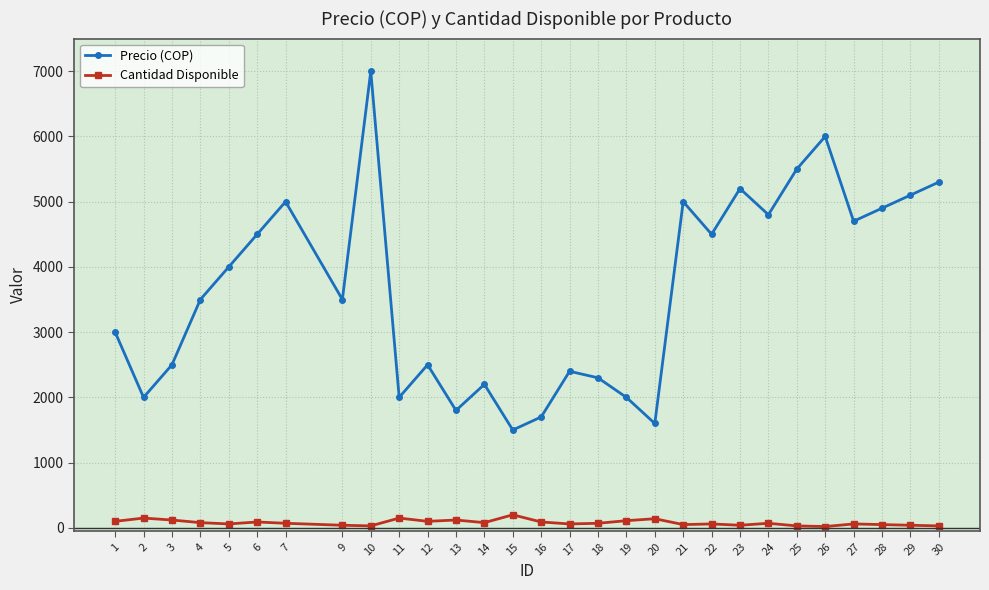

What is the spread (max minus min) of values at 10?

6970